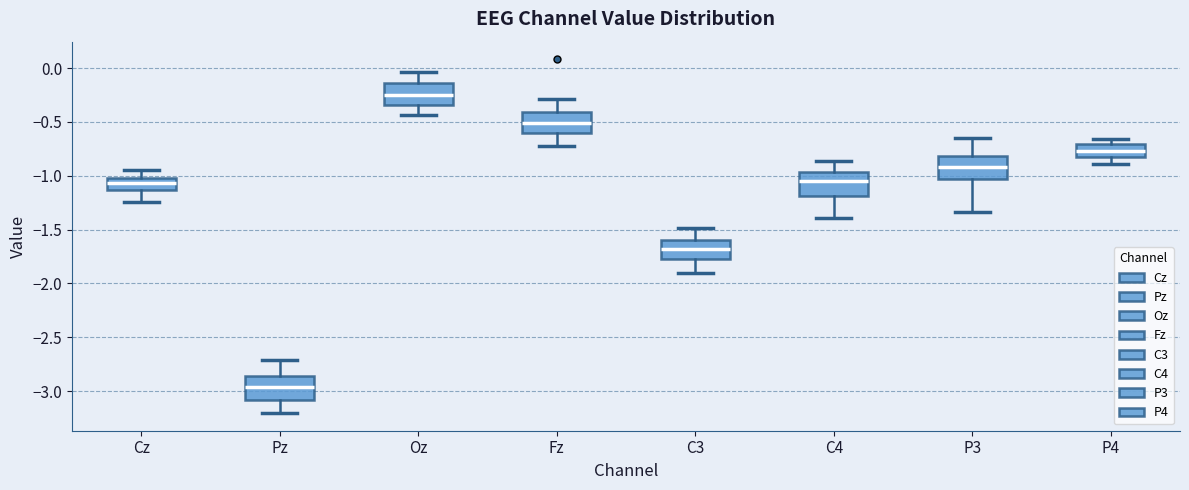

Reading left to right, read every box against the y-axis: the position of its median line, the range the box covers, and the ends of its whiskers. The values are not printed on the chart, so give them approximately, as read against the axis.

Cz: median -1.05, box -1.15 to -1.00, whiskers -1.25 to -0.95
Pz: median -2.95, box -3.10 to -2.85, whiskers -3.20 to -2.70
Oz: median -0.25, box -0.35 to -0.15, whiskers -0.45 to -0.05
Fz: median -0.50, box -0.60 to -0.40, whiskers -0.70 to -0.30
C3: median -1.70, box -1.75 to -1.60, whiskers -1.90 to -1.50
C4: median -1.05, box -1.20 to -0.95, whiskers -1.40 to -0.85
P3: median -0.90, box -1.05 to -0.80, whiskers -1.35 to -0.65
P4: median -0.75, box -0.85 to -0.70, whiskers -0.90 to -0.65